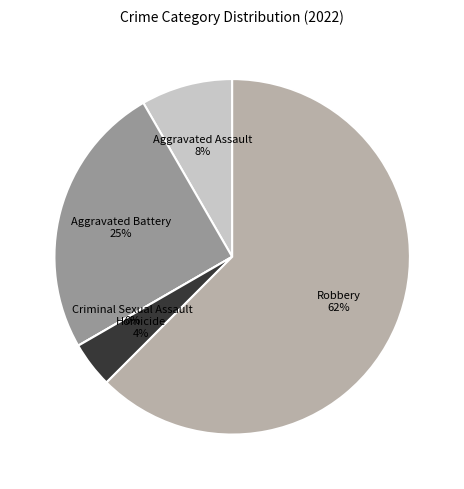

Count the number of slices in the pie.

5